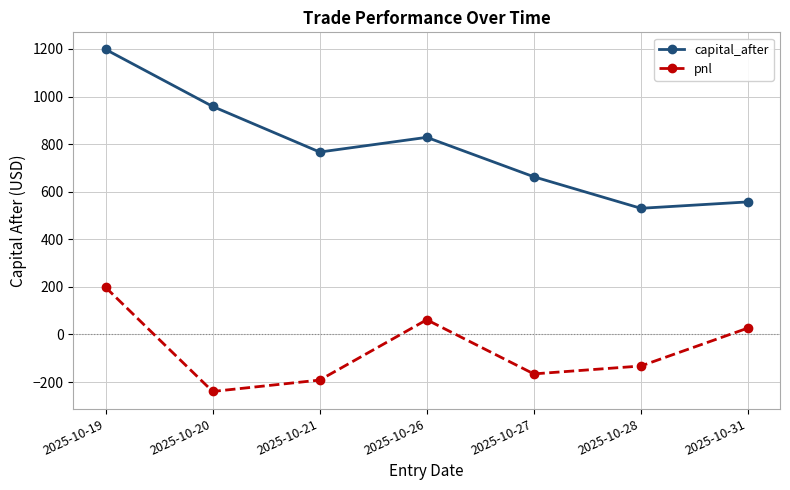

At which category does capital_after reach its first local peak?

2025-10-26